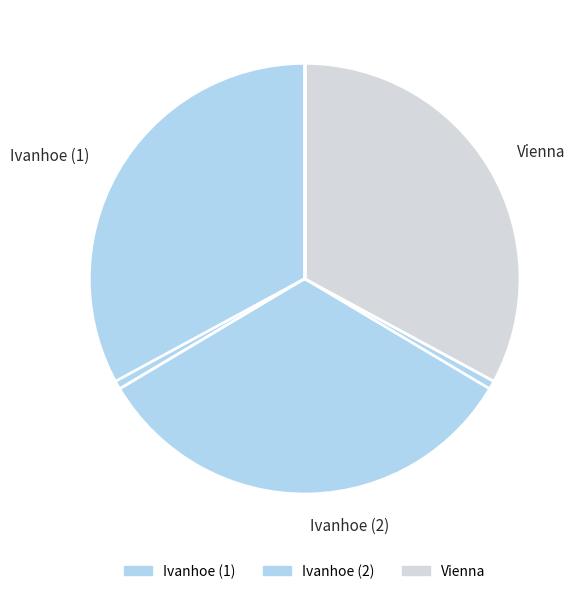

Which category has the smallest portion of the pie?

Vienna